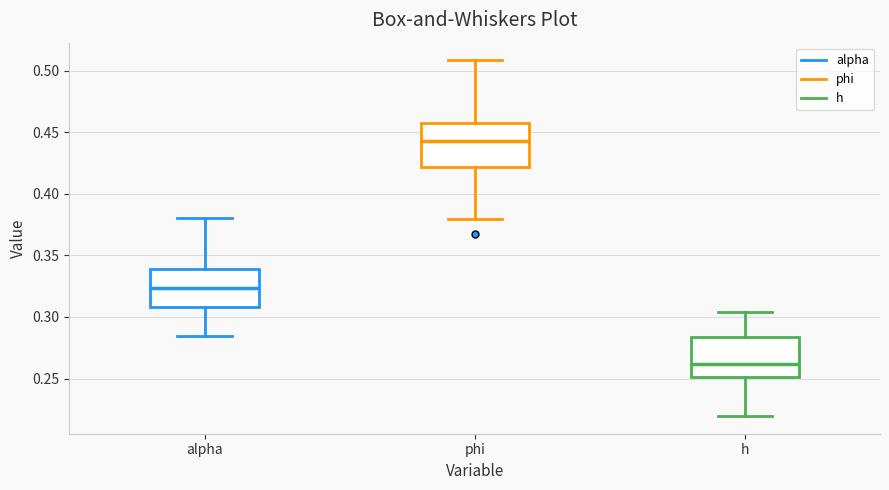

Where does the lower whisker of the box for phi end on the y-axis? The values are not printed on the chart, so give them approximately, as read against the axis.

0.380